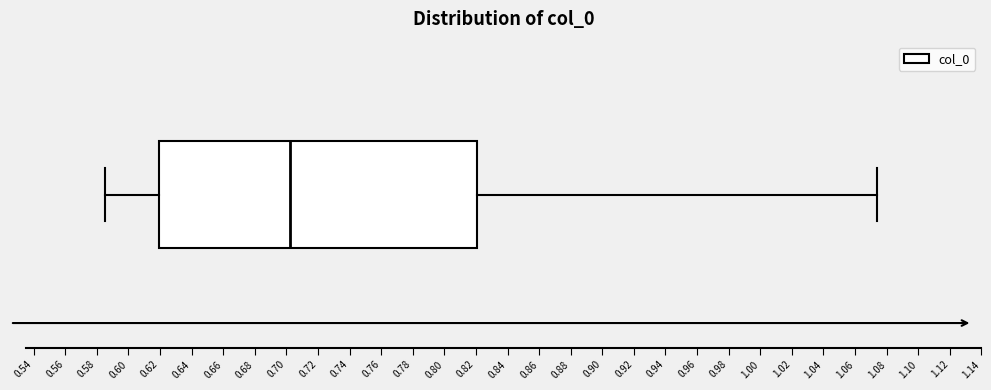

Read this box plot against the x-axis: the position of the median line, the range covered by the box, and the ends of both whiskers. The values are not printed on the chart, so give them approximately, as read against the axis.

median 0.702, box 0.620 to 0.820, whiskers 0.586 to 1.074